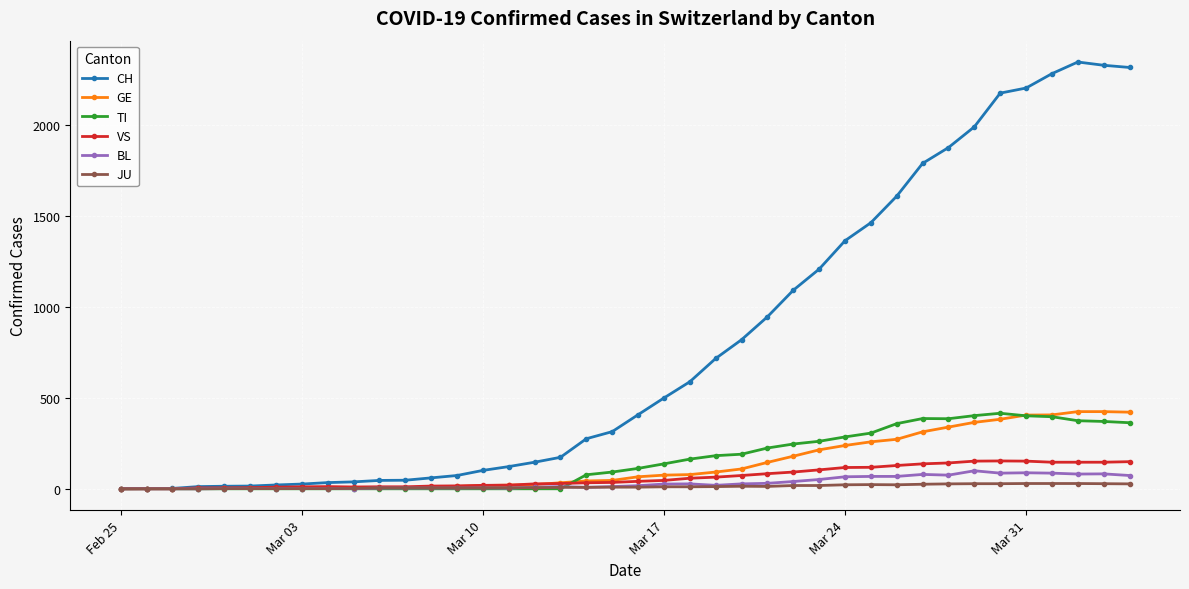

At how many categories does at least one series exceed 1409?

11